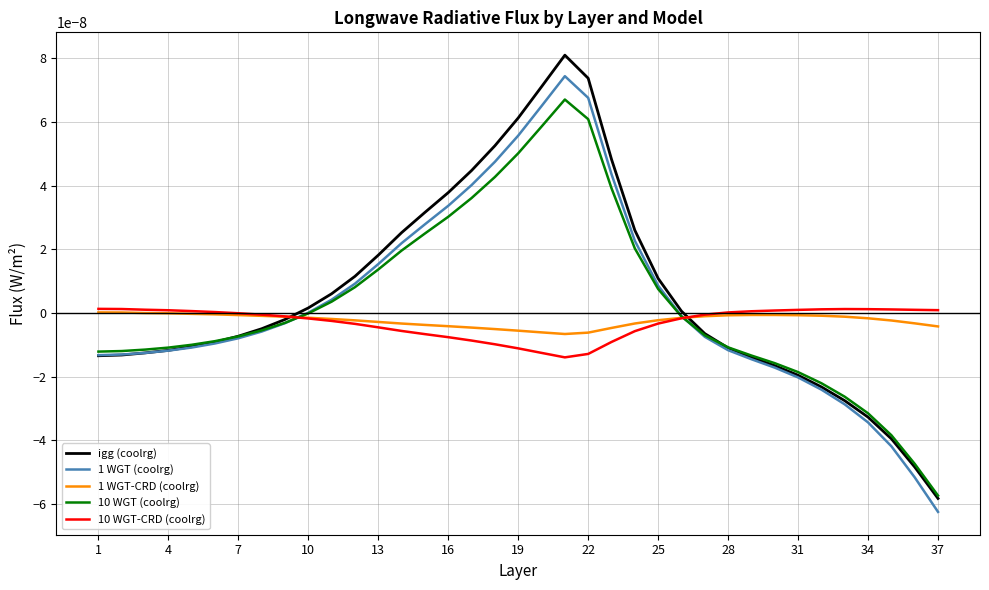

Which series has the widest spread of values?

igg (coolrg)